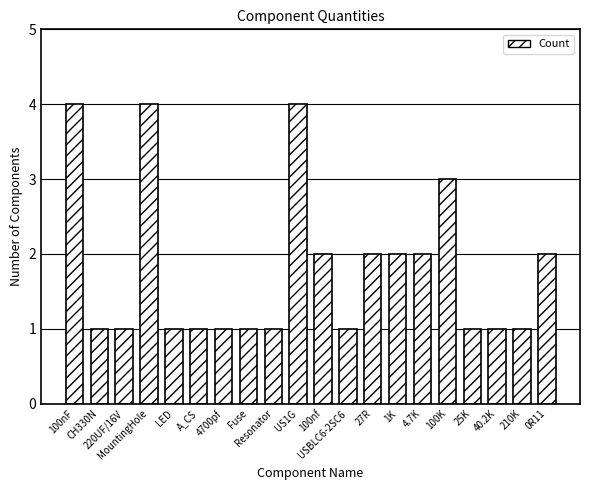

Reading left to right, list all the values displayed in this chart.

4	1	1	4	1	1	1	1	1	4	2	1	2	2	2	3	1	1	1	2